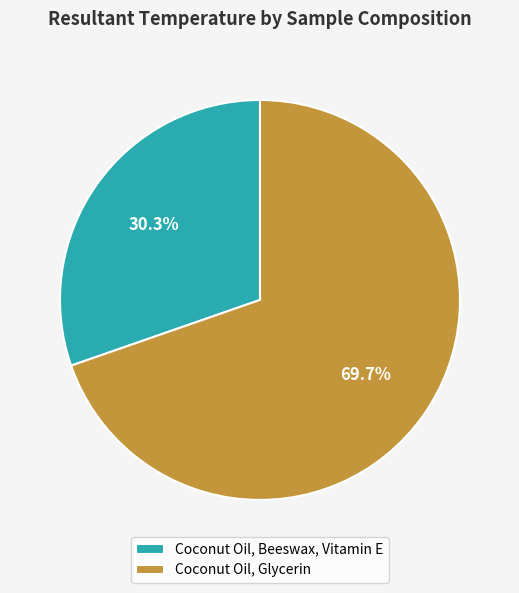

True or false: Coconut Oil, Beeswax, Vitamin E accounts for 25% of the total.

False